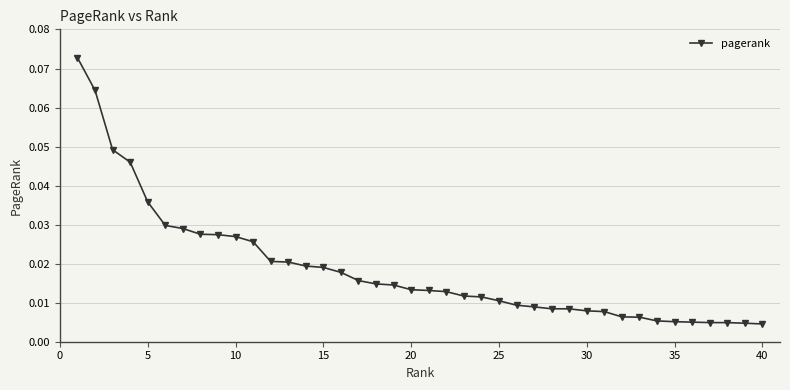

Count the number of data series in this chart.

1